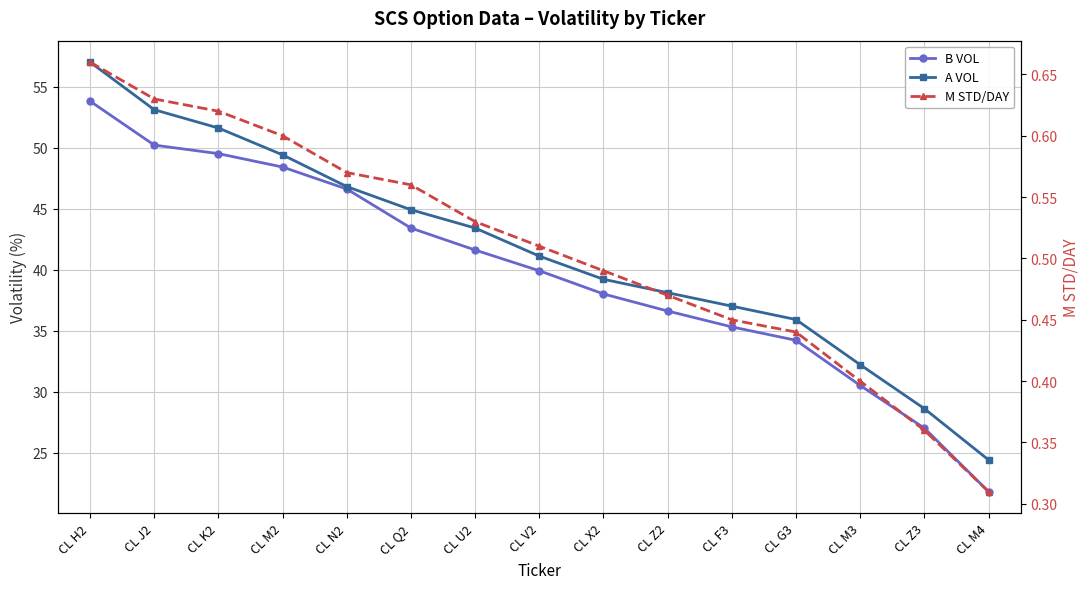

What are all the series names shown in the legend?

B VOL, A VOL, M STD/DAY